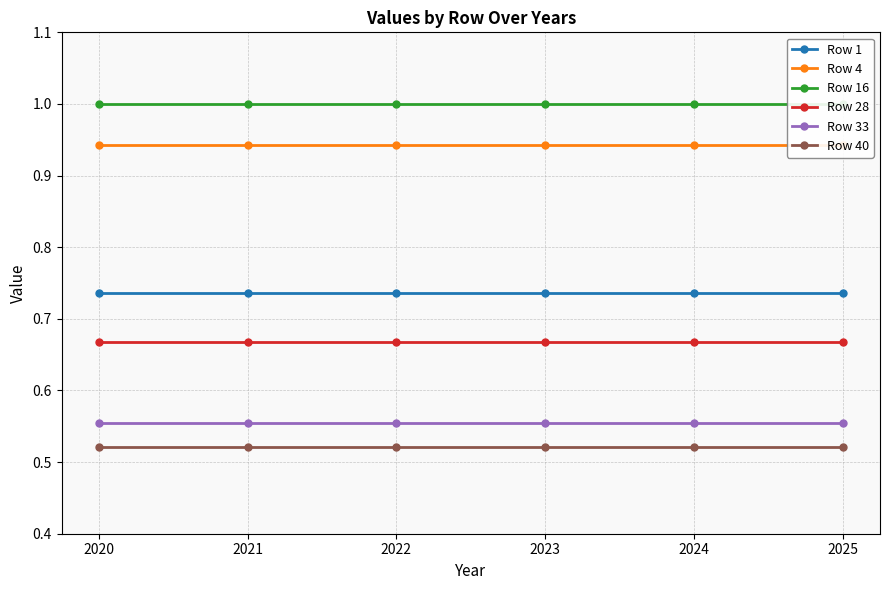

True or false: Row 16 and Row 28 cross at least once.

False